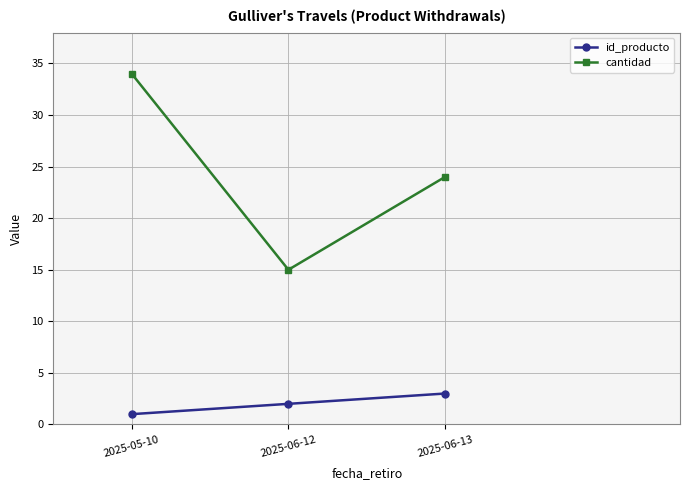

Rank the series by their average value, from lowest to highest.

id_producto, cantidad